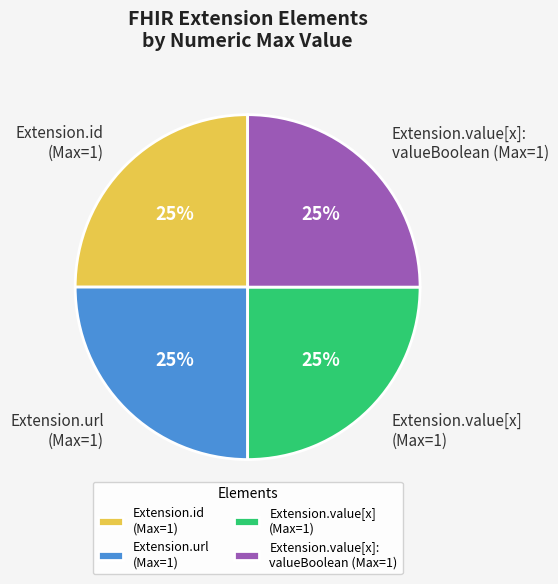

Approximately how many times larger is the value at Extension.id (Max=1) compared to Extension.value[x]: valueBoolean (Max=1)?

1.0